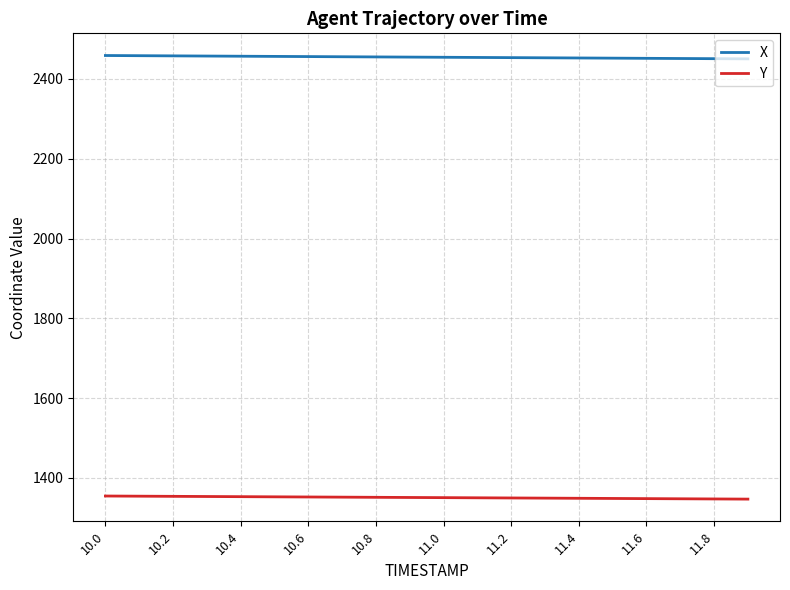

What is the smallest value displayed?

1346.9